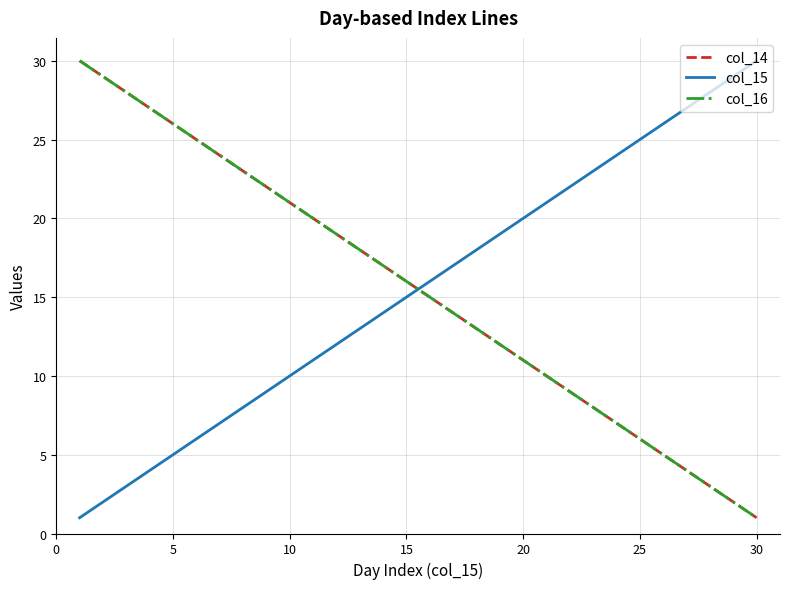

Where do col_14 and col_15 first cross each other?

14 and 15